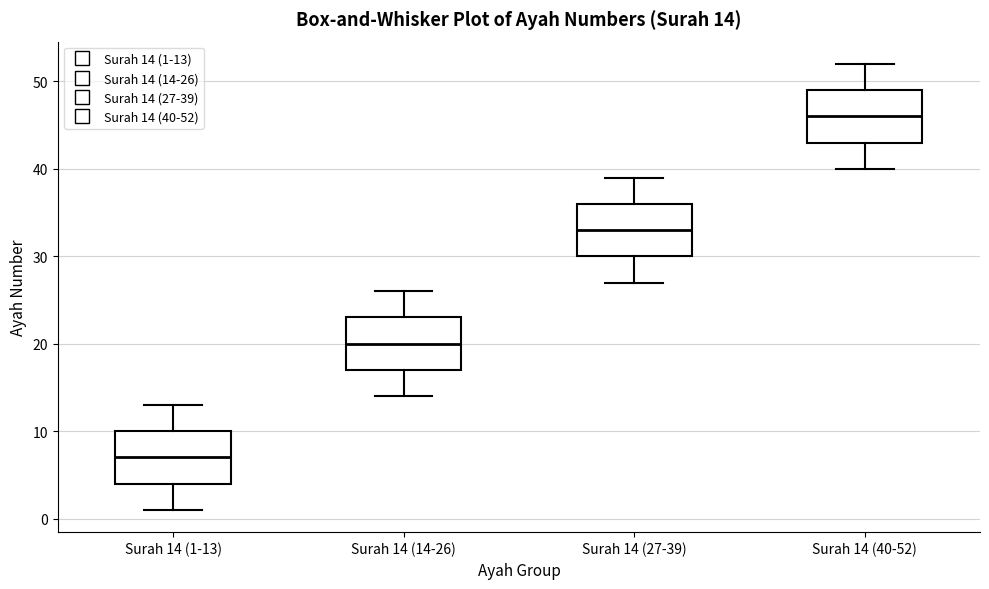

Which box has the lowest median line?

Surah 14 (1-13)